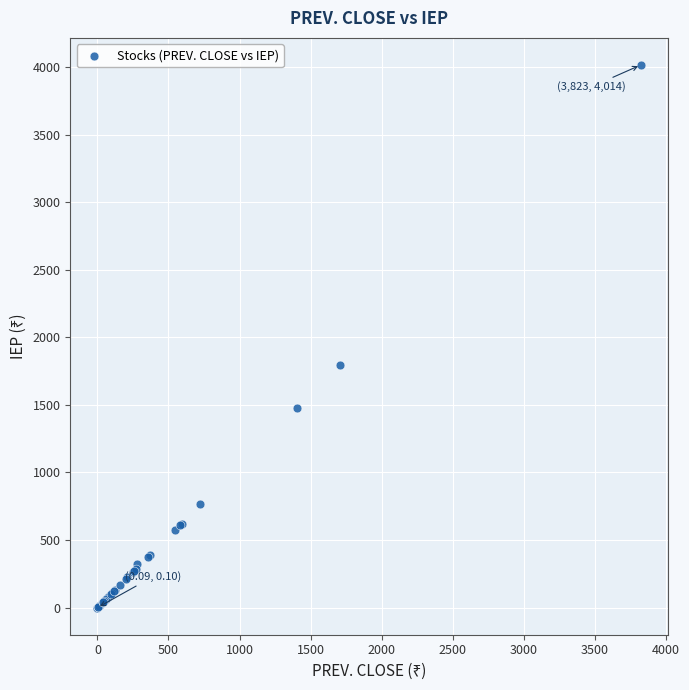

What Y value in the scatter plot is closest to 2007?

1794.8